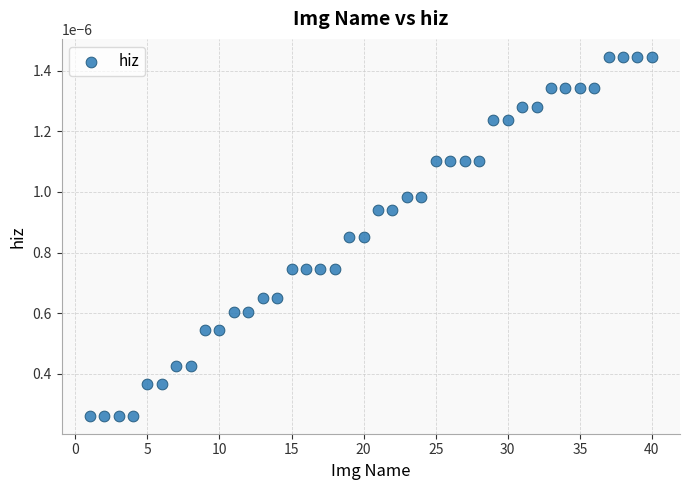

What is the range of X values (max minus min)?

39.0